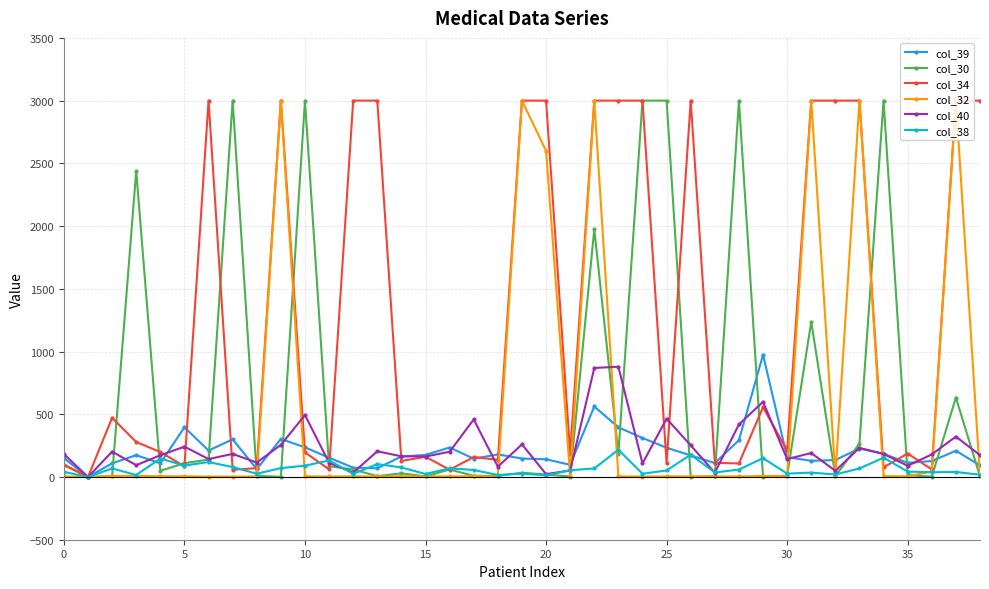

What is the greatest value displayed?

3000.0